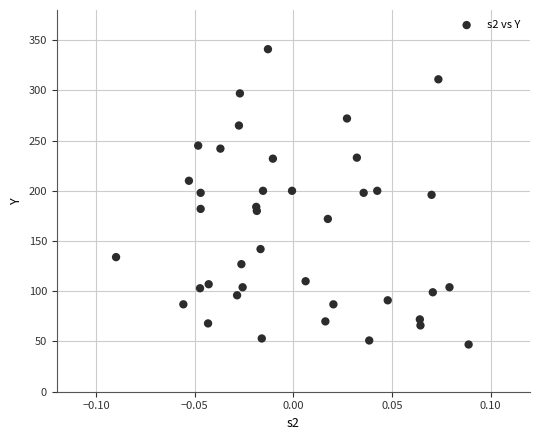

What is the range of Y values (max minus min)?

294